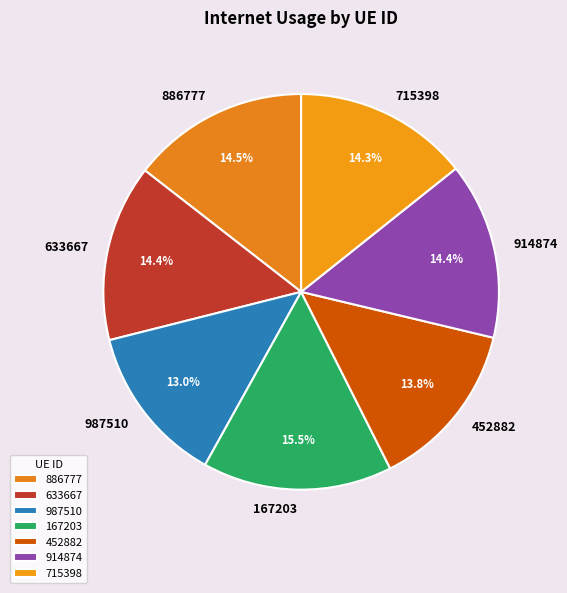

Count the number of slices in the pie.

7